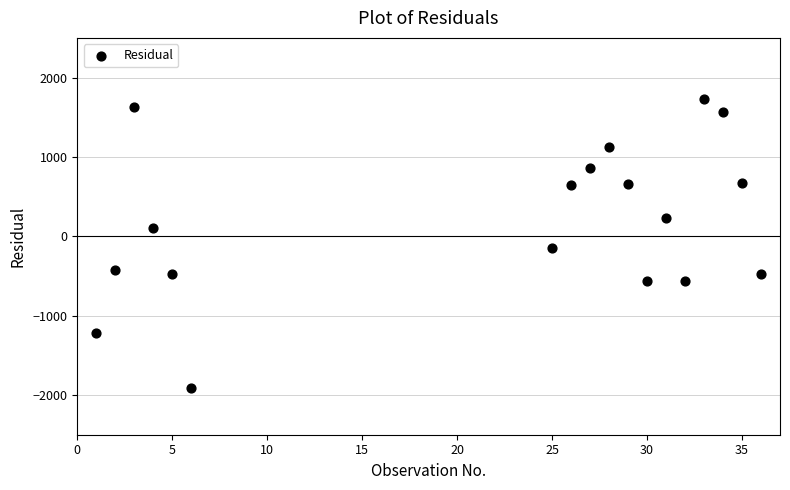

What is the range of X values (max minus min)?

35